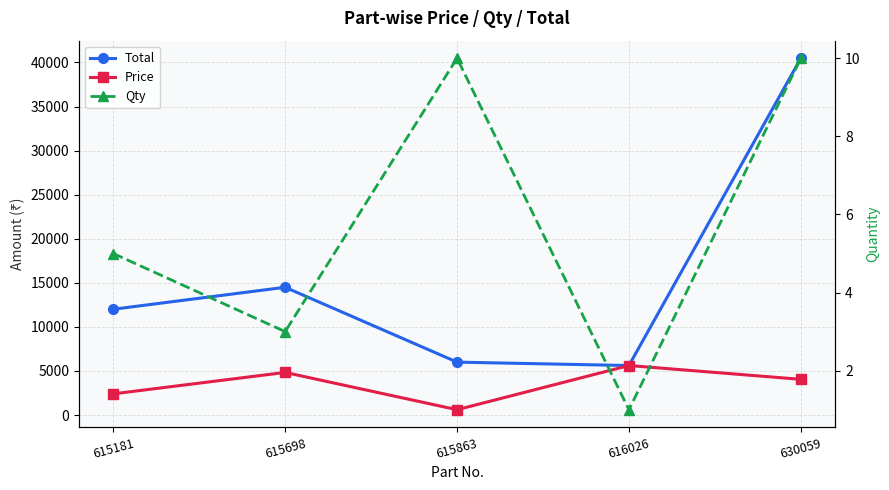

Rank the series by their average value, from lowest to highest.

Qty, Price, Total